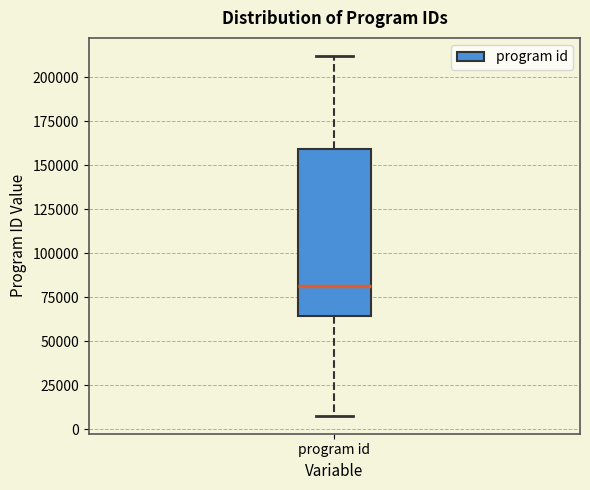

Transcribe this box plot: give where the median line is, the range the box spans, and where the two whiskers end, as read against the y-axis. The values are not printed on the chart, so give them approximately, as read against the axis.

median 80000, box 65000 to 160000, whiskers 10000 to 210000